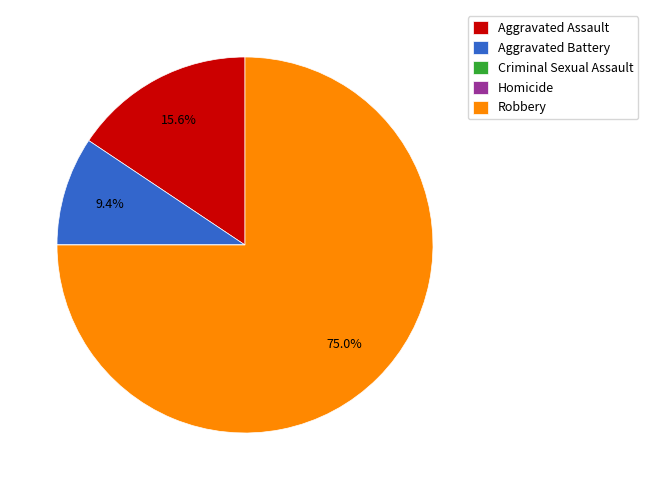

To the nearest percent, what percentage of the pie is Aggravated Battery?

9%